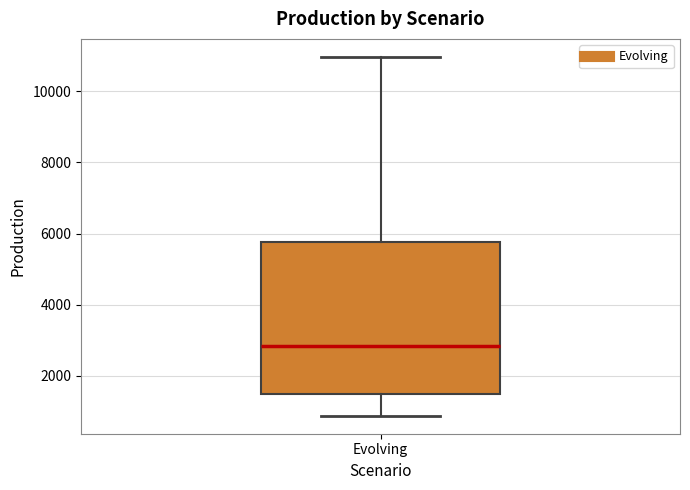

Read this box plot against the y-axis: the position of the median line, the range covered by the box, and the ends of both whiskers. The values are not printed on the chart, so give them approximately, as read against the axis.

median 2800, box 1400 to 5800, whiskers 800 to 11000